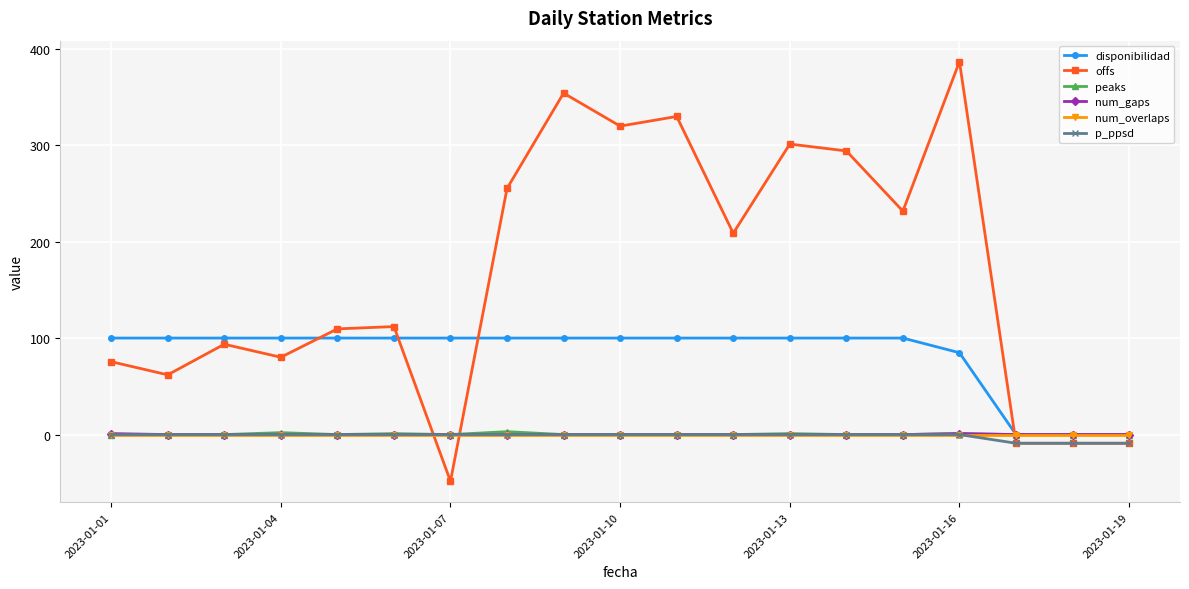

What is the smallest value displayed?

-48.4